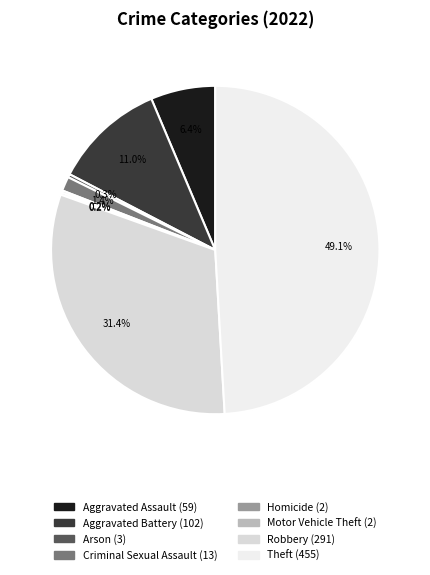

True or false: Robbery accounts for 43% of the total.

False